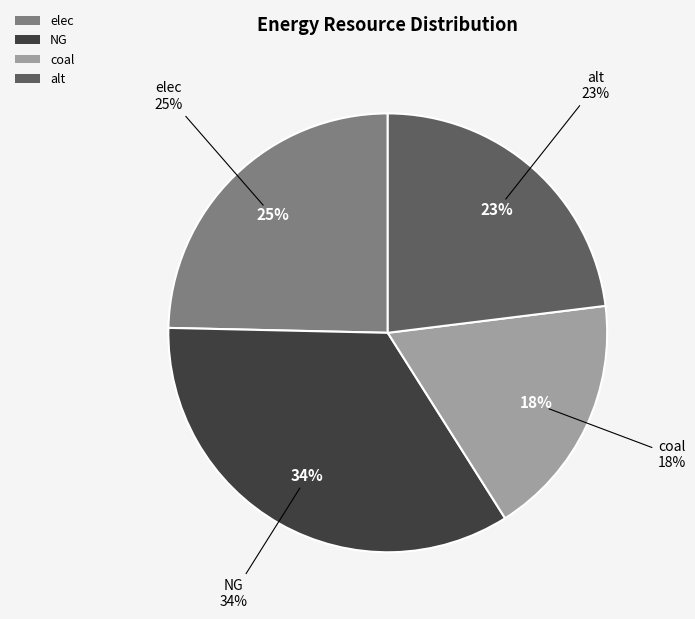

The alt slice represents 23% of the pie. True or false?

True